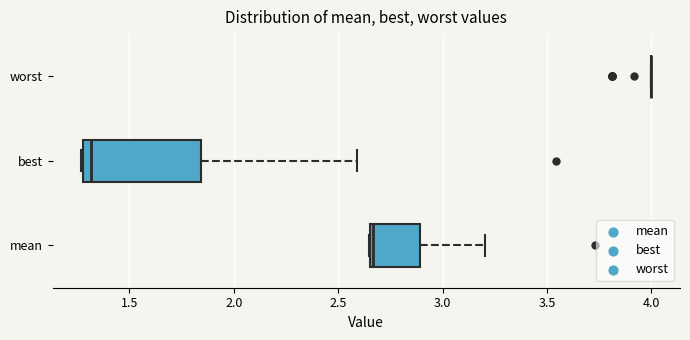

Reading bottom to top, transcribe this box plot: for each box, give where its median line is, the range the box spans, and where its two whiskers end, as read against the x-axis. The values are not printed on the chart, so give them approximately, as read against the axis.

mean: median 2.65, box 2.65 to 2.90, whiskers 2.65 to 3.20
best: median 1.30 (just right of the box's left edge), box 1.30 to 1.85, whiskers 1.25 to 2.60
worst: box collapsed to a line at 4.00, whiskers 4.00 to 4.00